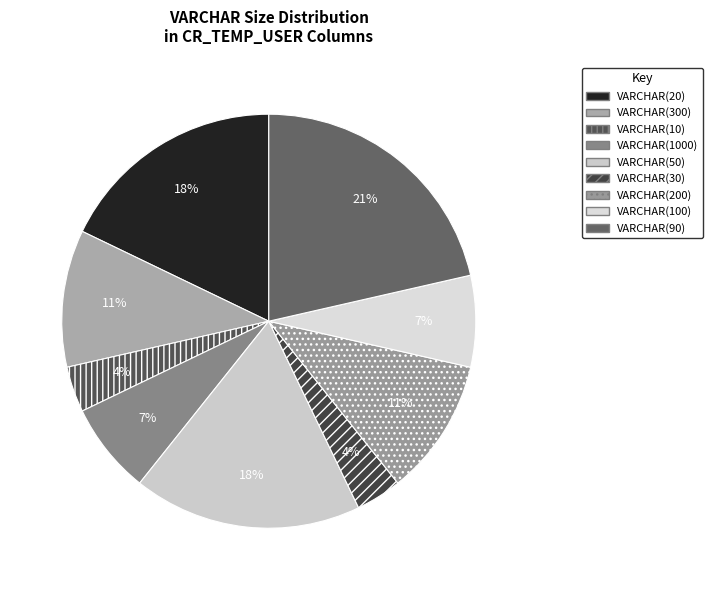

How many segments does this pie chart have?

9